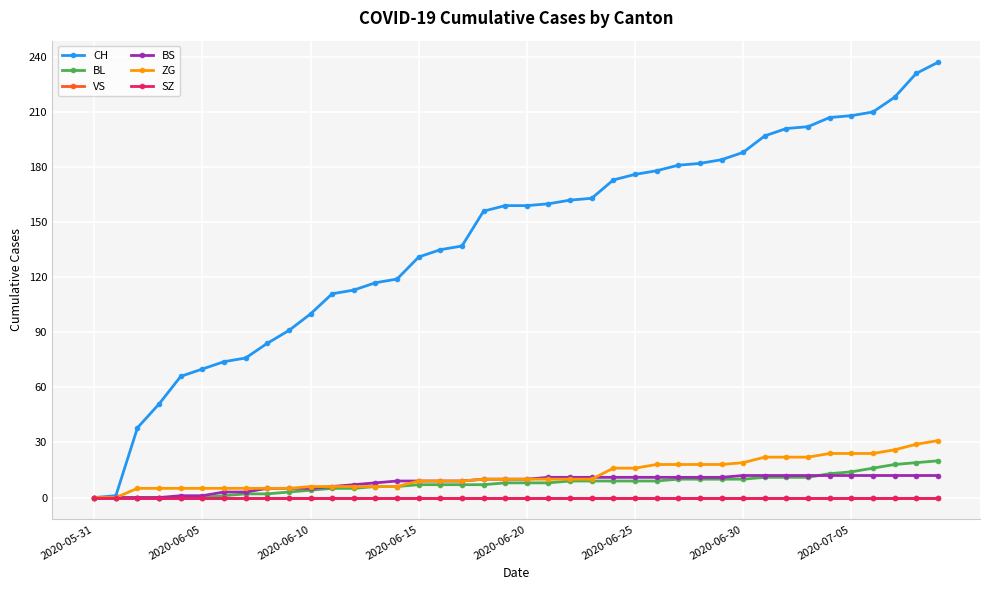

What is the value of the CH point at the 21st from the left?

159